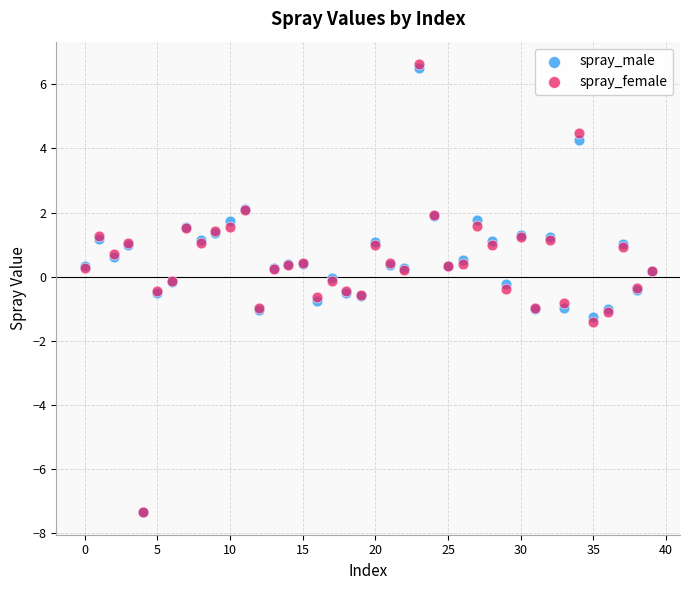

Which series has the largest Y range (max minus min)?

spray_female